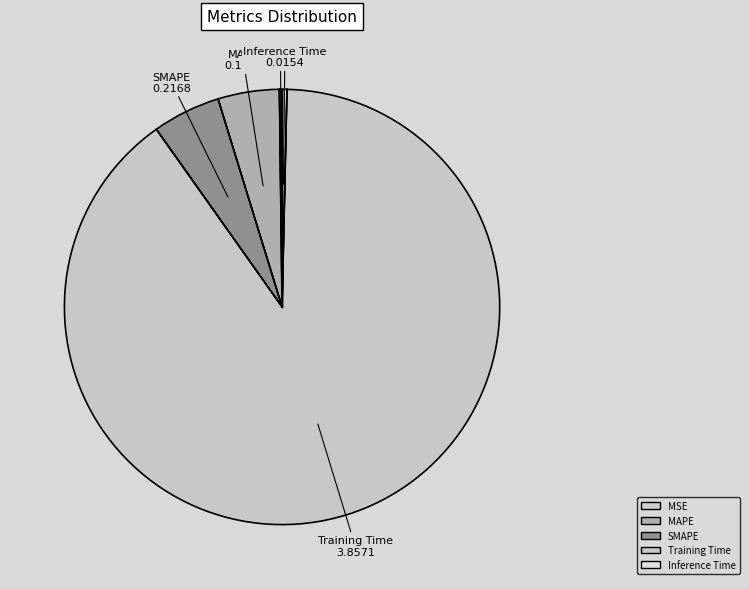

Which category has the smallest portion of the pie?

MSE